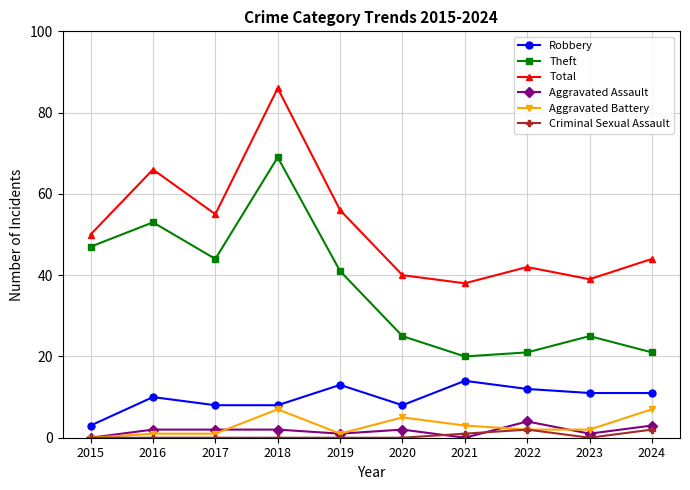

Is it true that Theft equals 41 at 2019?

True